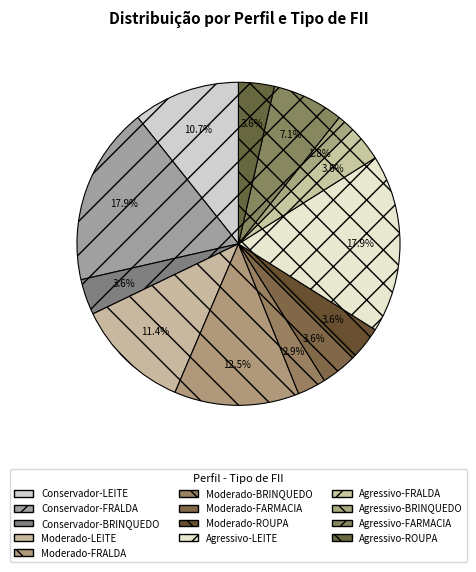

Count the number of slices in the pie.

13